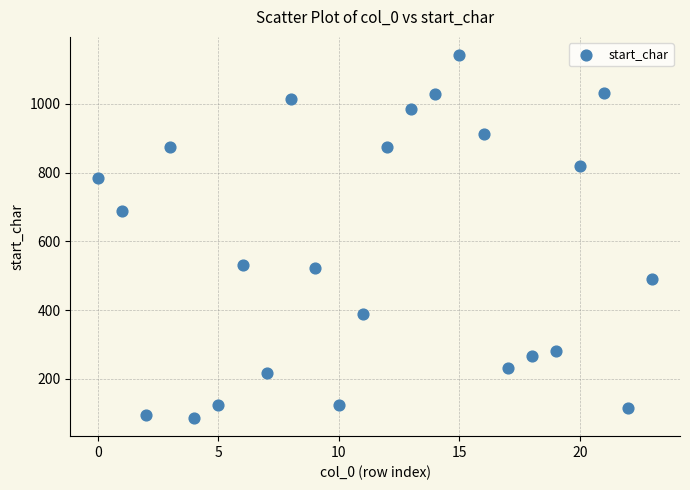

What is the range of Y values (max minus min)?

1056